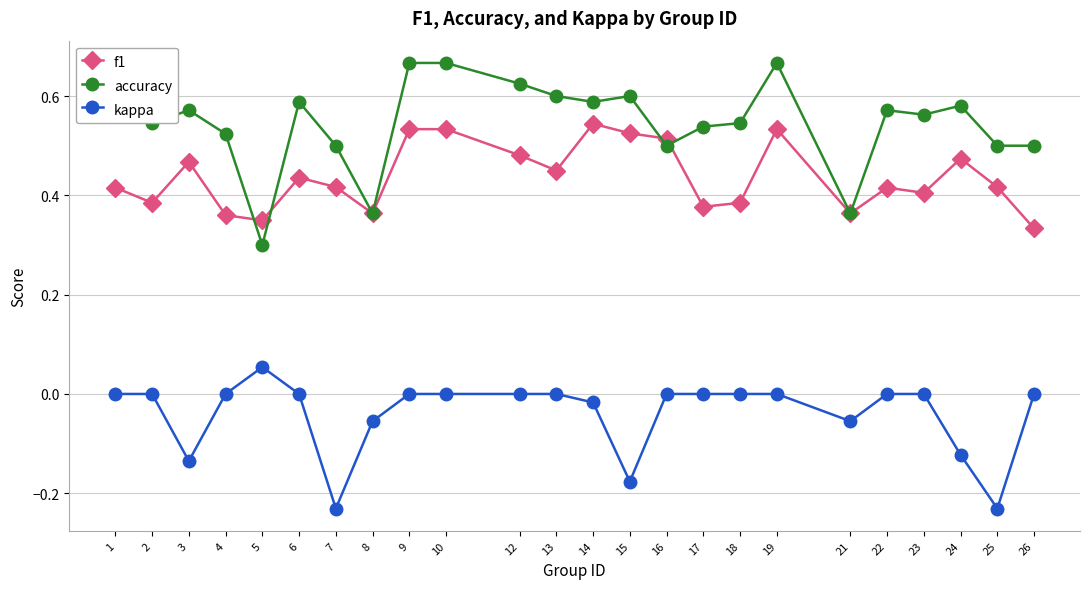

Is this an area chart (filled region under the line)?

No